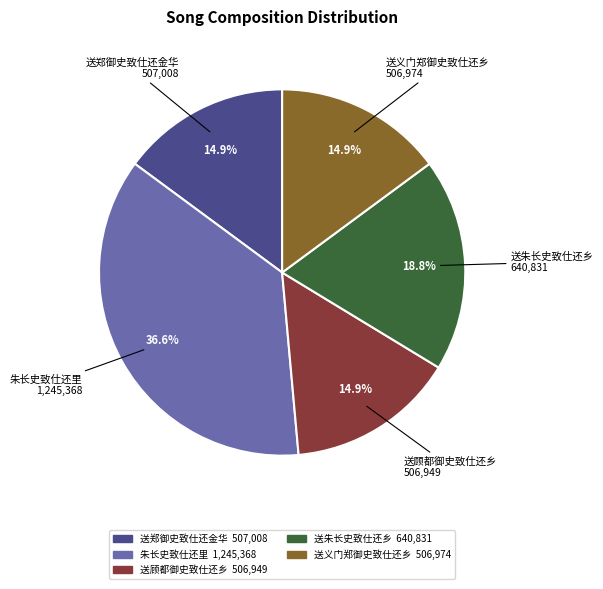

What is the ratio of the value at 送顾都御史致仕还乡 to the value at 送朱长史致仕还乡?

0.8